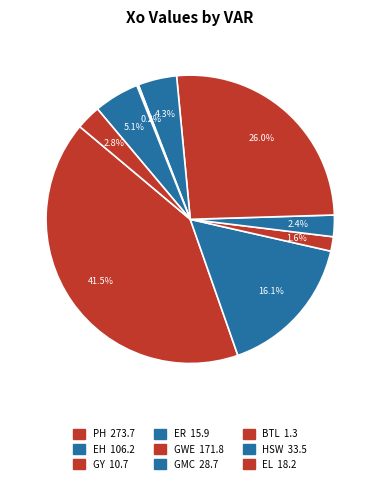

Approximately how many times larger is the value at ER compared to PH?

0.1